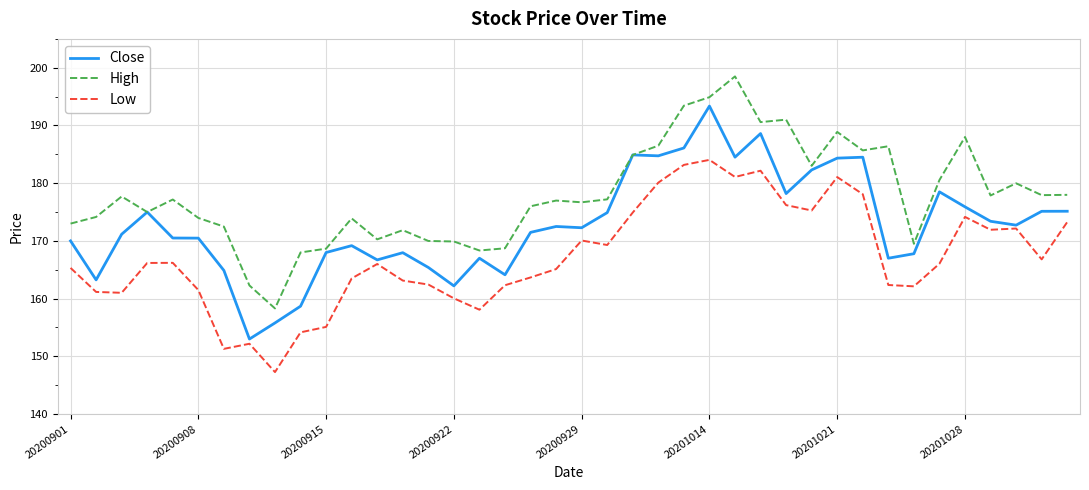

List the series in order of their peak value, lowest first.

Low, Close, High